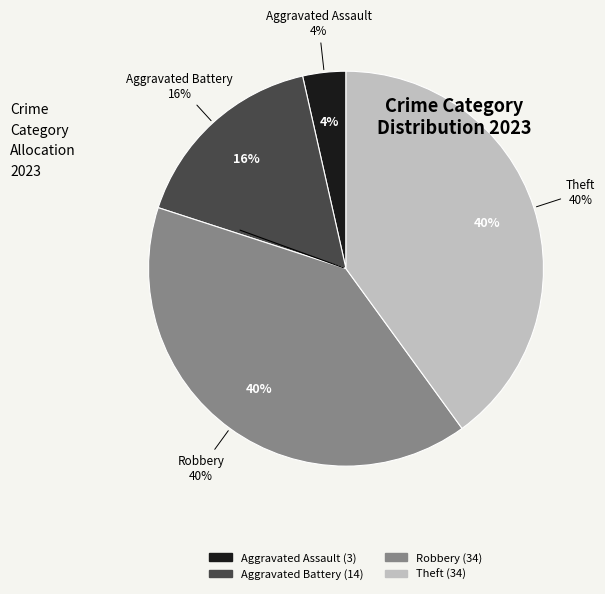

Is it true that Aggravated Battery is 11% of the pie?

False